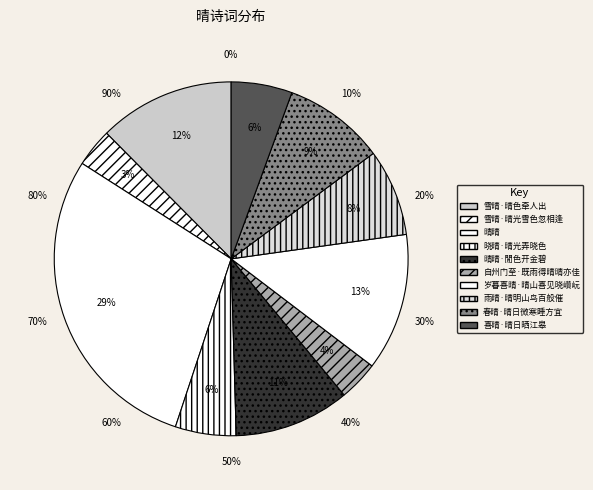

Does any single category account for the majority?

No